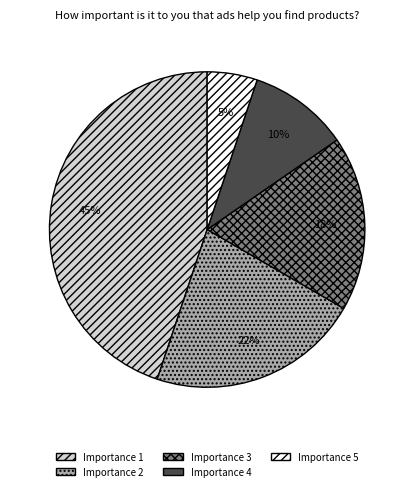

Is there any slice that represents more than half of the pie?

No